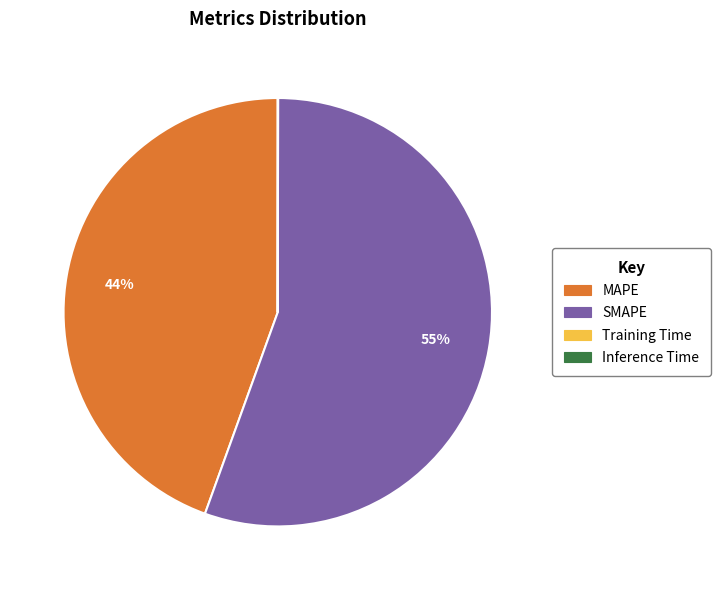

Do SMAPE and MAPE together represent more than half of the pie?

Yes